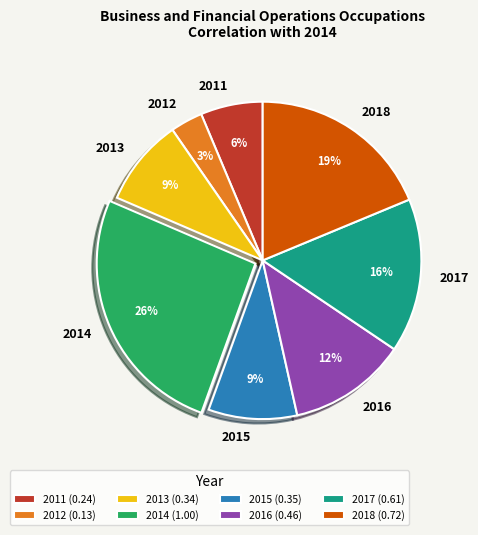

To the nearest percent, what is the difference between the 2014 and 2018 slice percentages?

7%